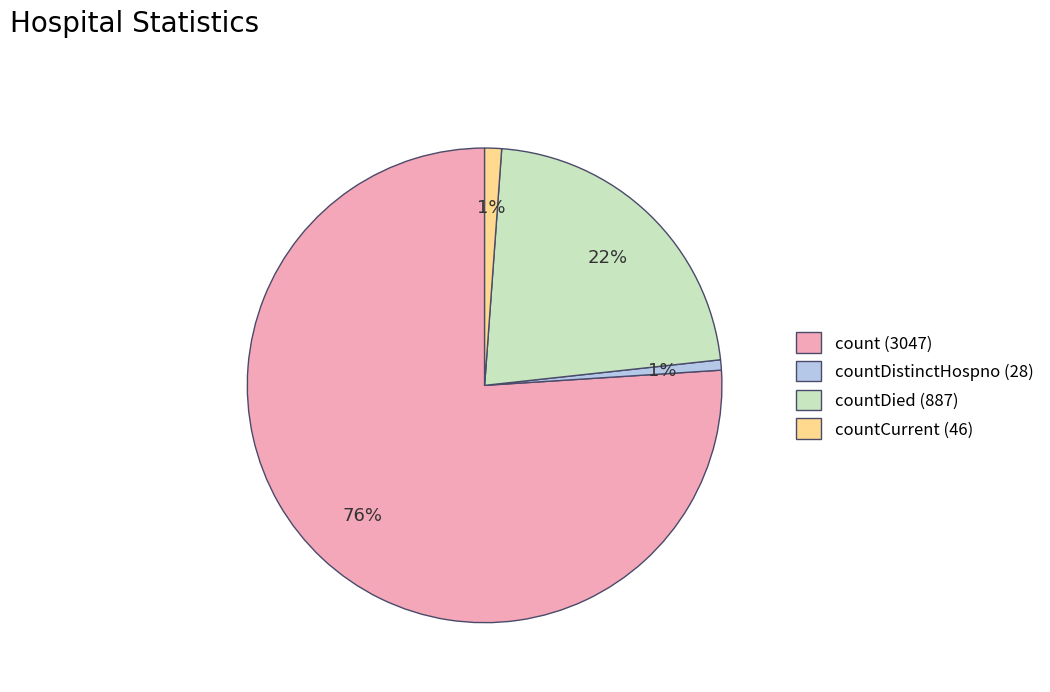

Do countDied (887) and count (3047) together represent more than half of the pie?

Yes